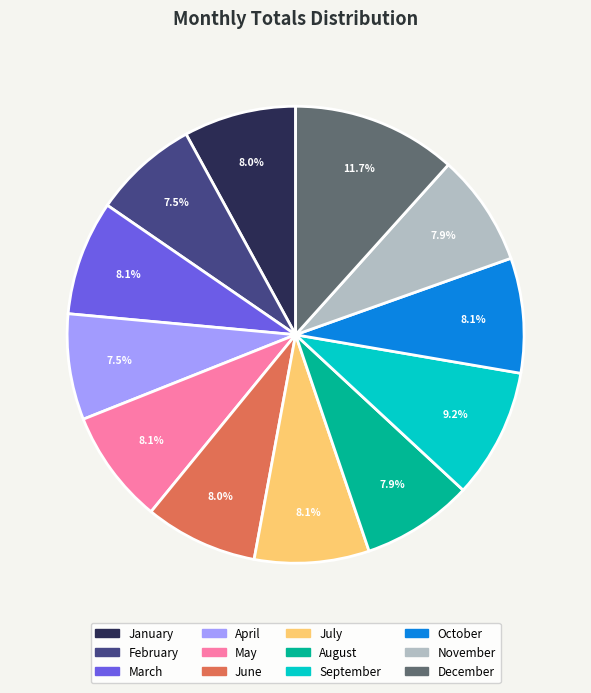

Approximately how many times larger is the value at October compared to April?

1.1